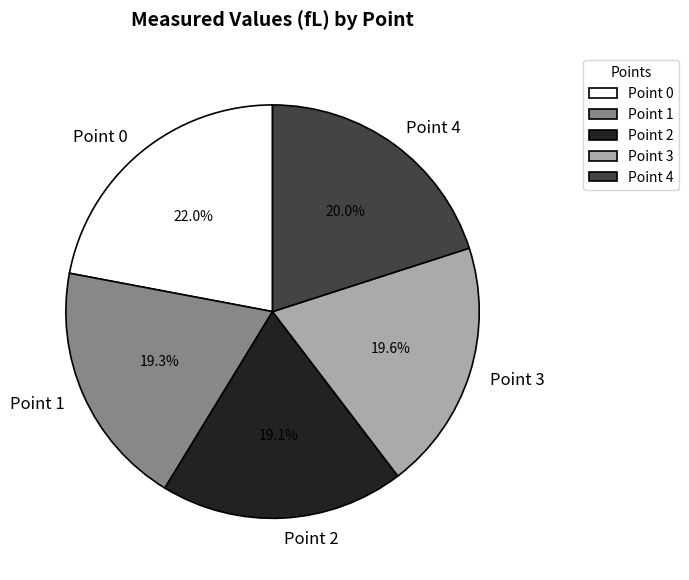

How many segments does this pie chart have?

5